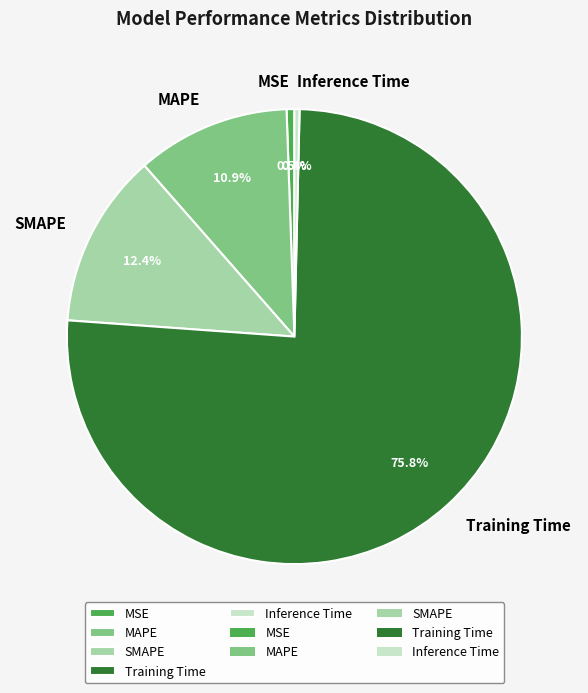

What portion of the pie excludes MAPE?

89.1%